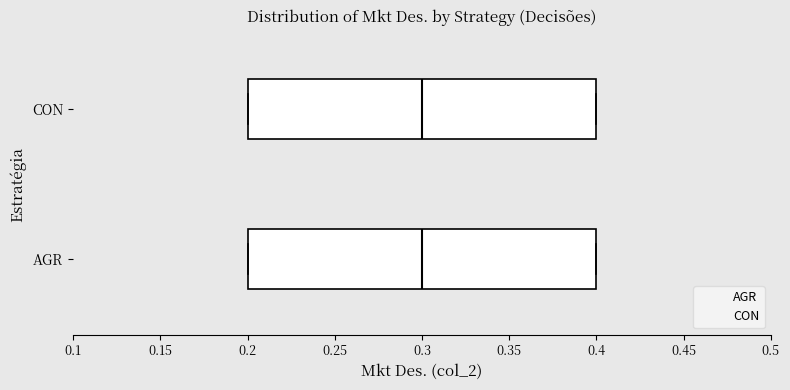

Reading bottom to top, transcribe this box plot: for each box, give where its median line is, the range the box spans, and where its two whiskers end, as read against the x-axis. The values are not printed on the chart, so give them approximately, as read against the axis.

AGR: median 0.3, box 0.2 to 0.4, whiskers 0.2 to 0.4
CON: median 0.3, box 0.2 to 0.4, whiskers 0.2 to 0.4